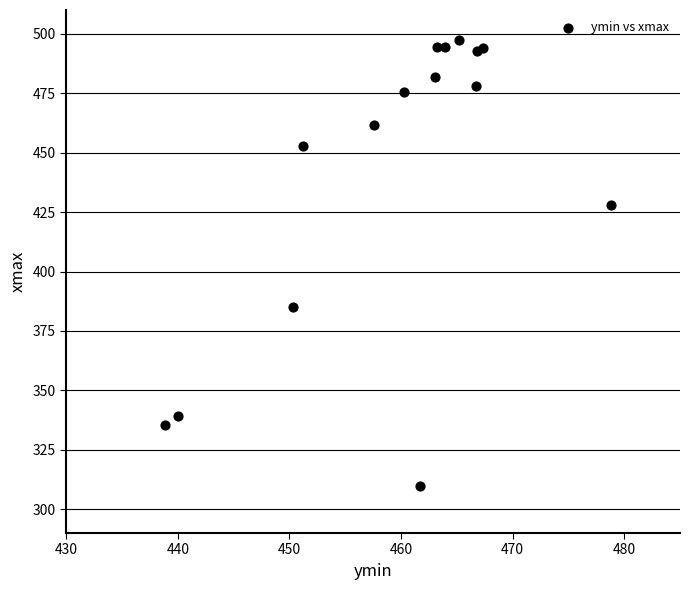

What Y value in the scatter plot is closest to 403?

385.2